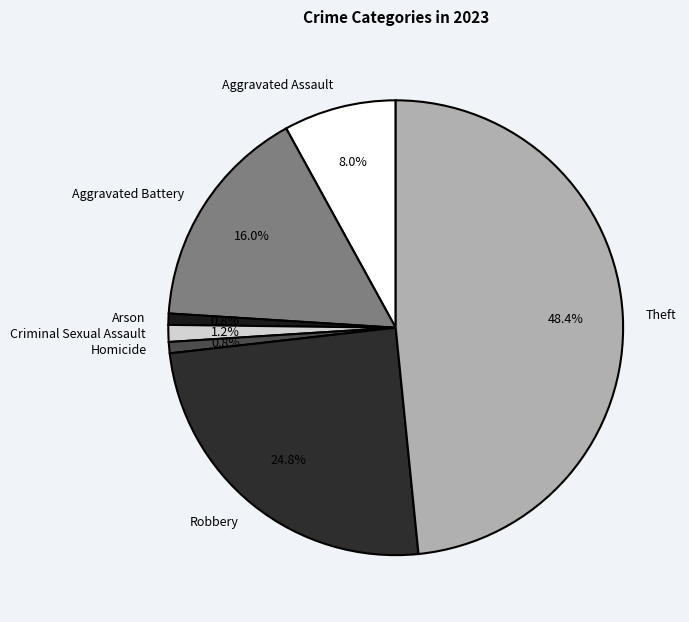

Count the number of slices in the pie.

7